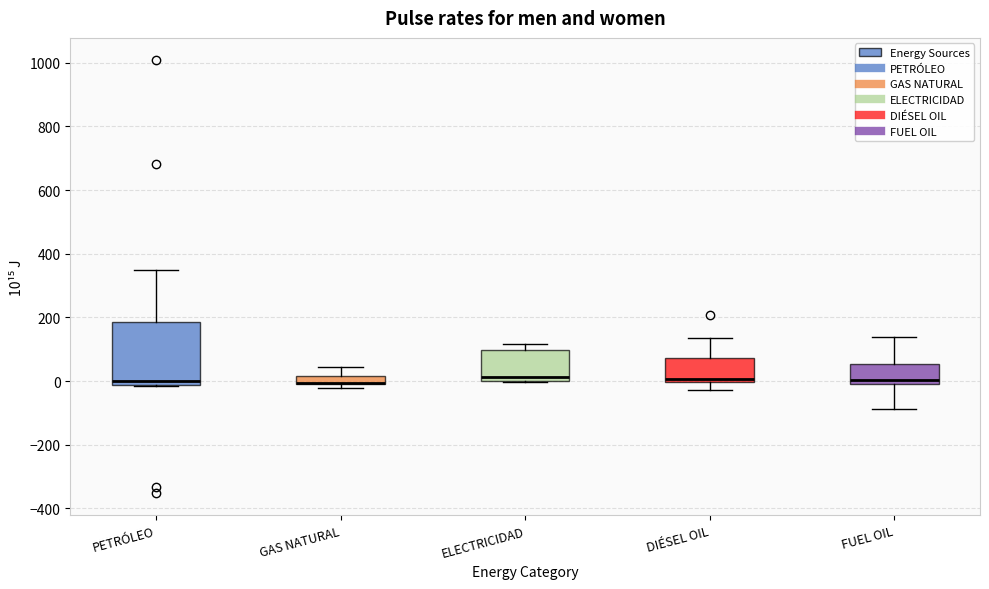

Where does the median line of the box for ELECTRICIDAD sit on the y-axis? The values are not printed on the chart, so give them approximately, as read against the axis.

20